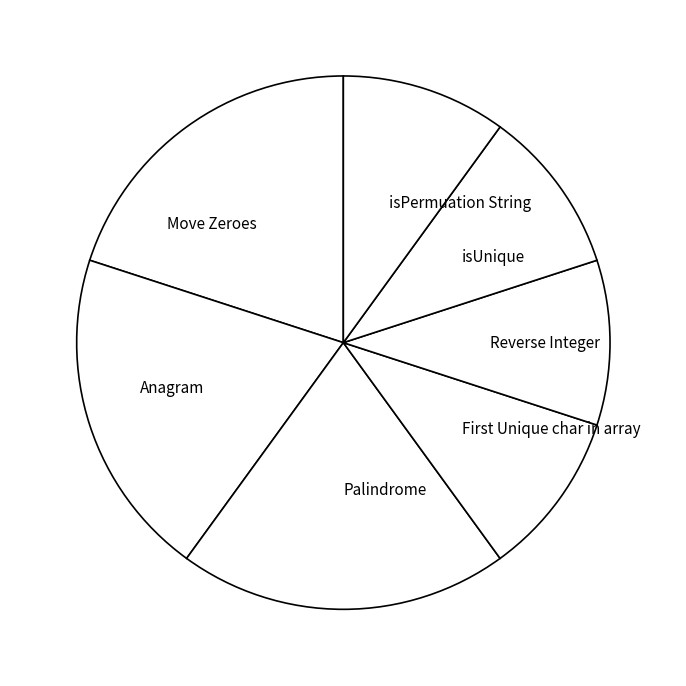

Do Anagram and Palindrome together represent more than half of the pie?

No